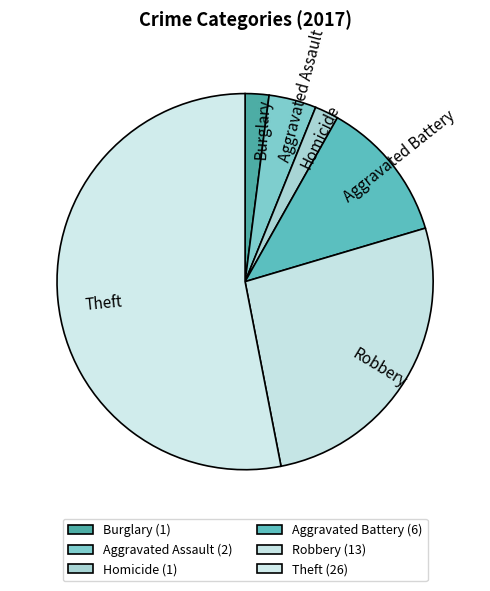

Which has a higher value, Burglary or Theft?

Theft